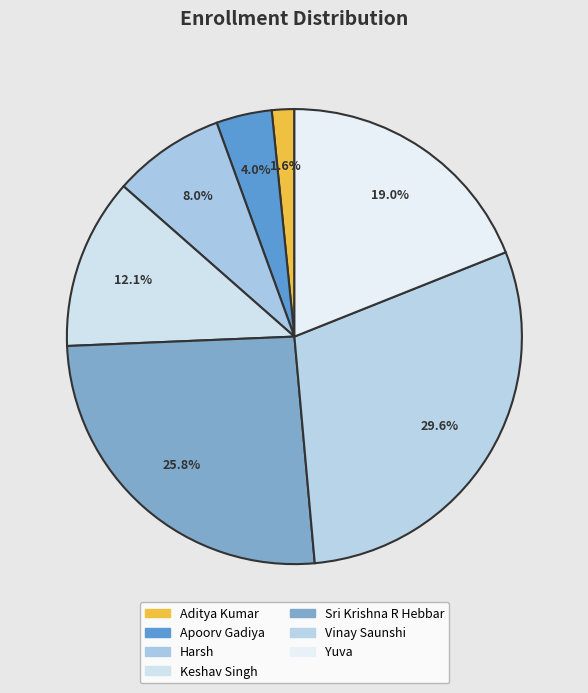

To the nearest percent, what is the combined percentage of Harsh and Apoorv Gadiya?

12%